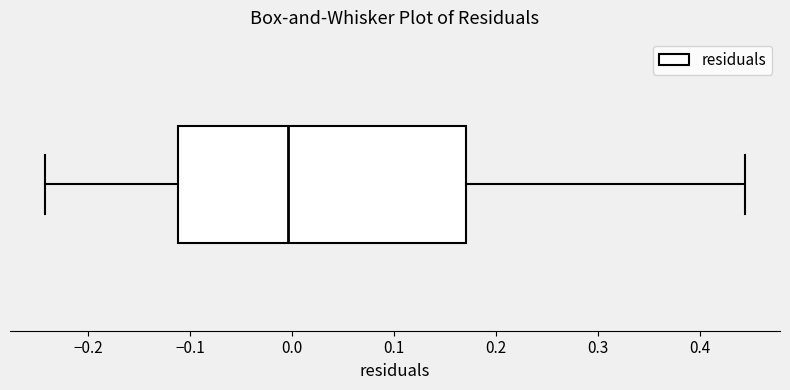

Transcribe this box plot: give where the median line is, the range the box spans, and where the two whiskers end, as read against the x-axis. The values are not printed on the chart, so give them approximately, as read against the axis.

median 0.00, box -0.11 to 0.17, whiskers -0.24 to 0.44